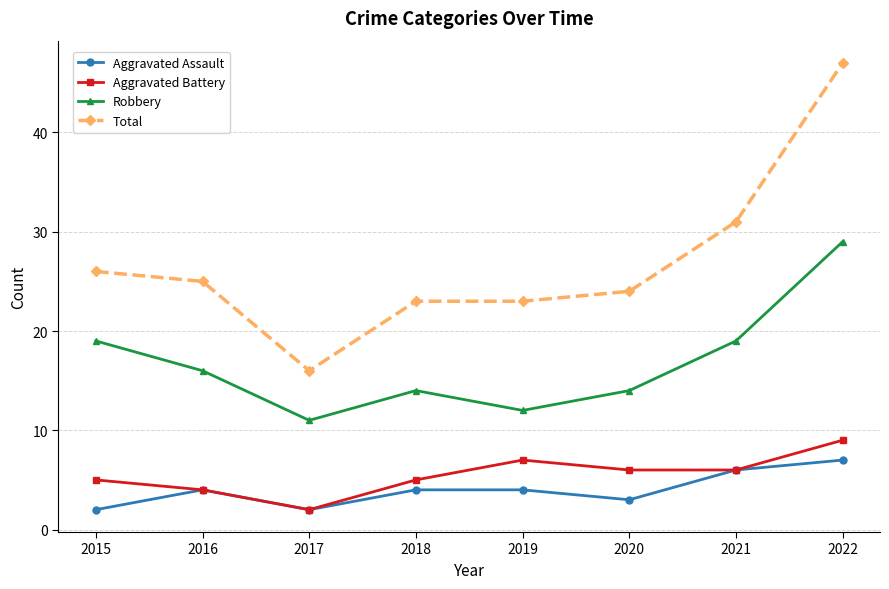

What is the total value across all series at 2015?

52